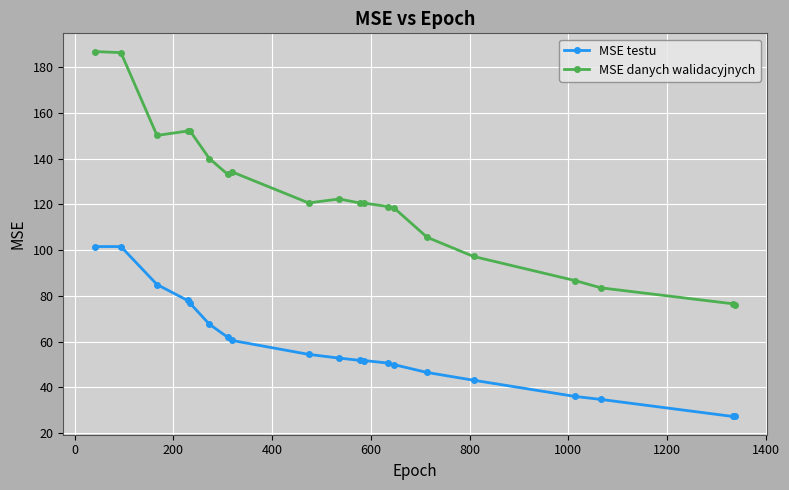

What is the minimum value for MSE danych walidacyjnych?

76.0